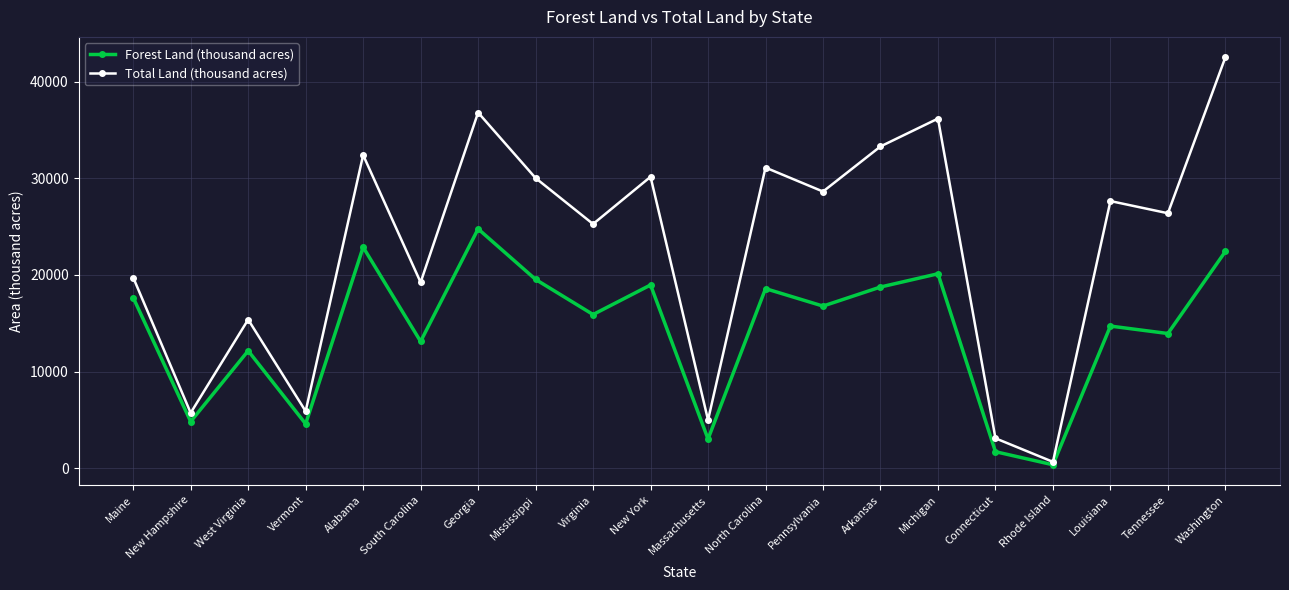

True or false: Forest Land (thousand acres) has a value of 360 at Rhode Island.

True